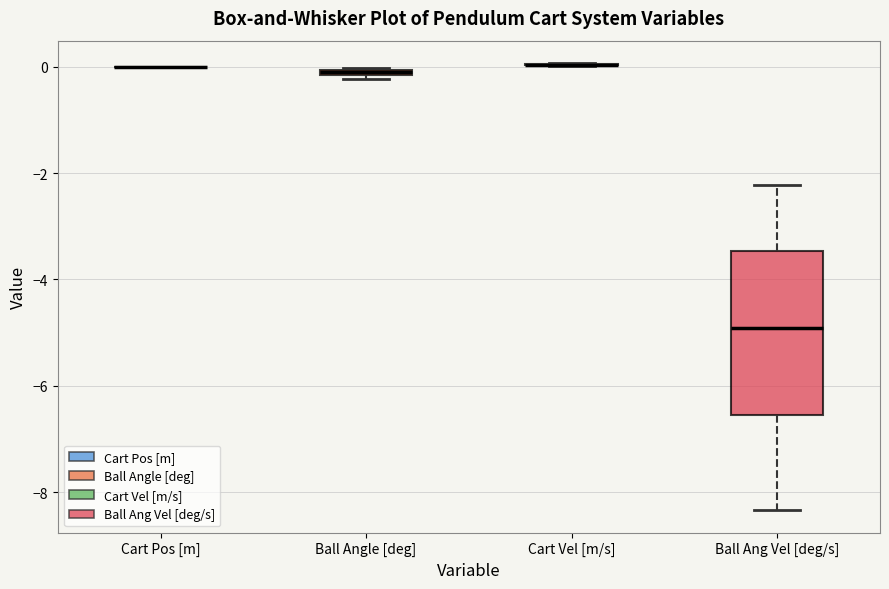

Which box is the tallest, from its lower edge to its upper edge?

Ball Ang Vel [deg/s]